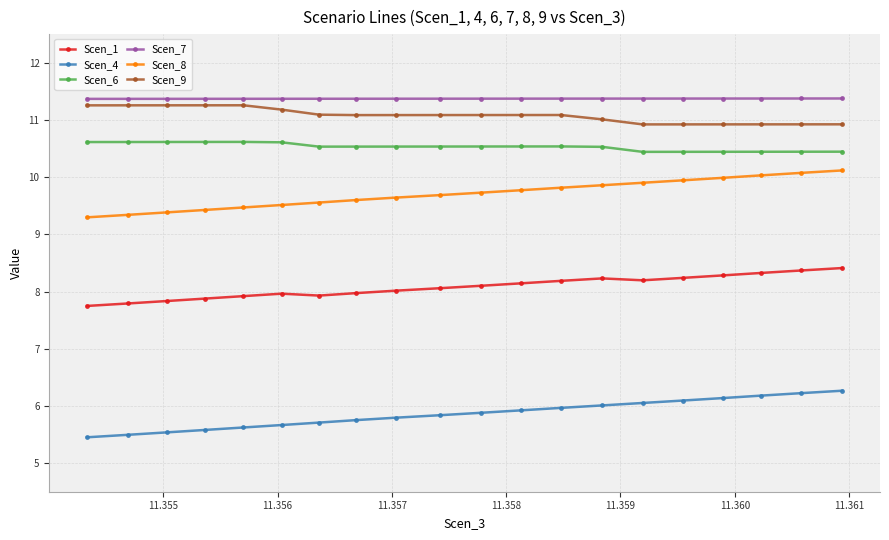

What is the minimum value shown in the chart?

5.5